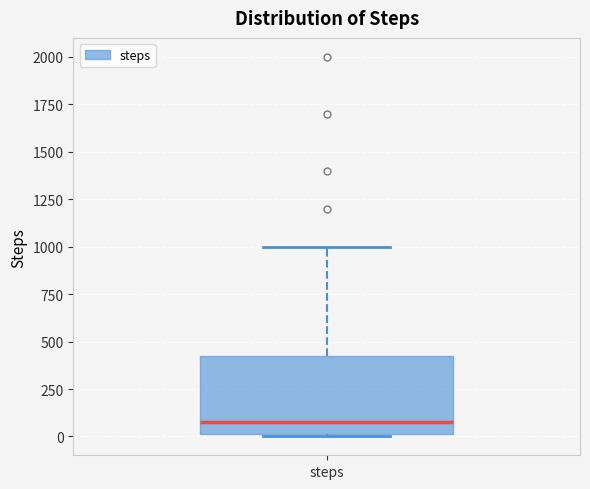

Where does the median line of the box for steps sit on the y-axis? The values are not printed on the chart, so give them approximately, as read against the axis.

100